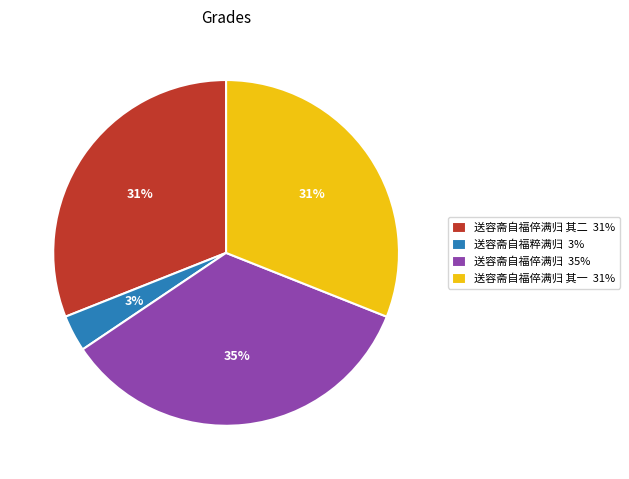

What is the ratio of the value at 送容斋自福倅满归 其一 31% to the value at 送容斋自福倅满归 35%?

0.9